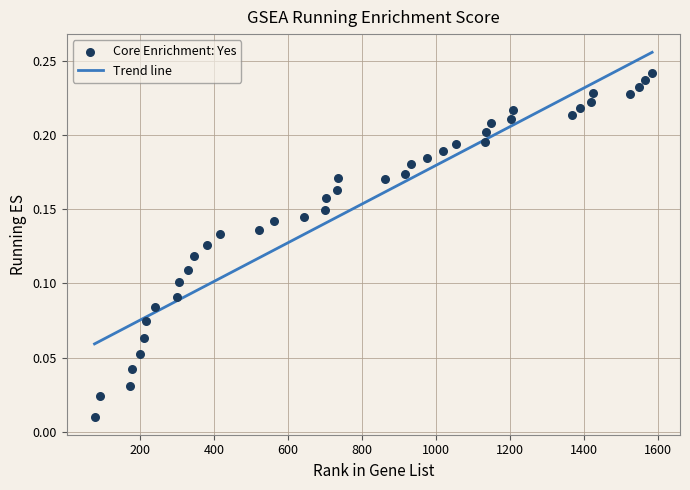

What is the range of X values (max minus min)?

1506.0